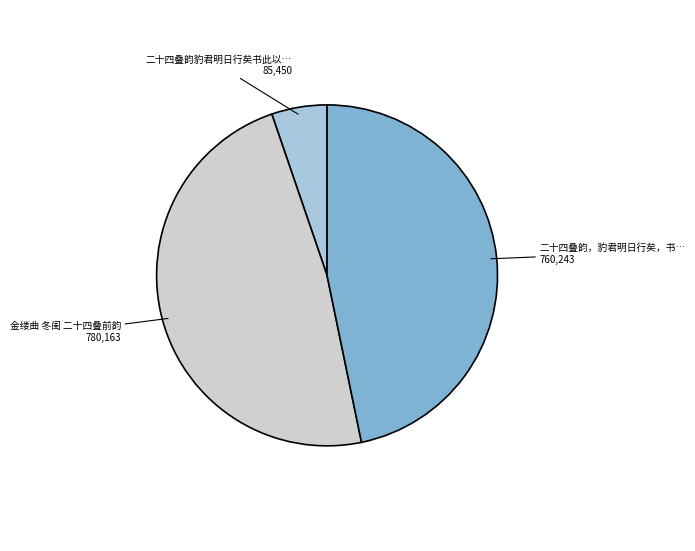

Is there a majority slice in this chart?

No